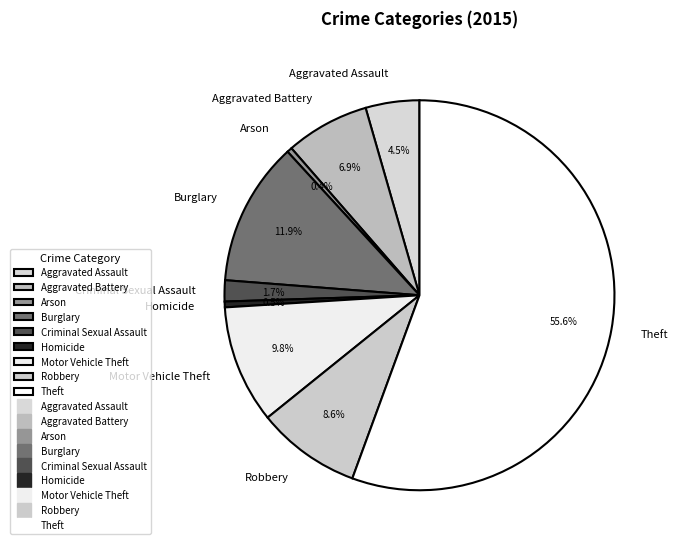

Which category has the biggest portion of the pie?

Theft